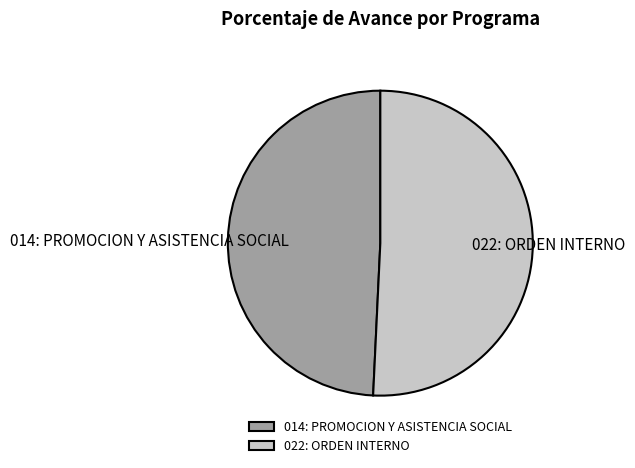

Approximately how many times larger is the value at 022: ORDEN INTERNO compared to 014: PROMOCION Y ASISTENCIA SOCIAL?

1.0